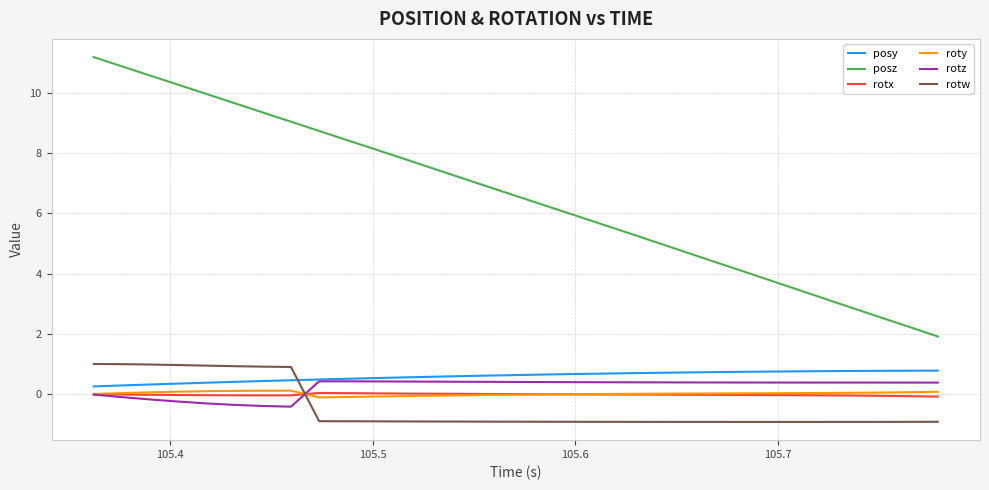

Which series has the largest total across all categories?

posz